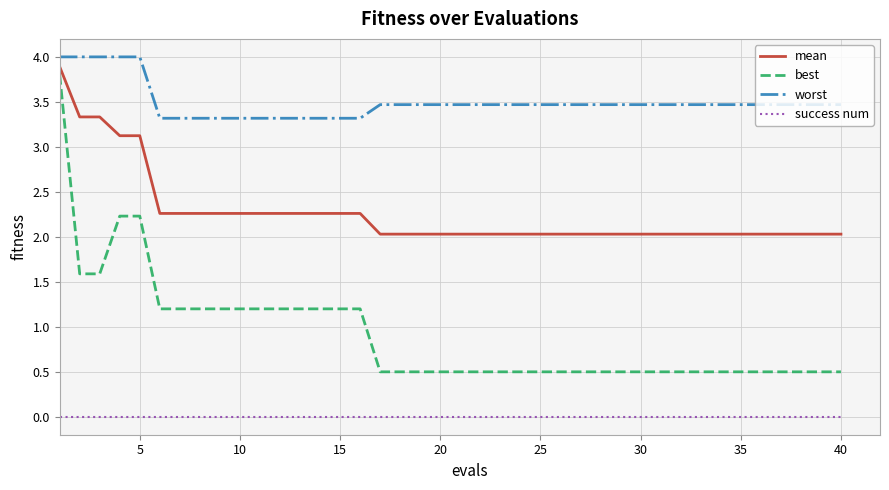

Rank the series by their average value, from highest to lowest.

worst, mean, best, success num